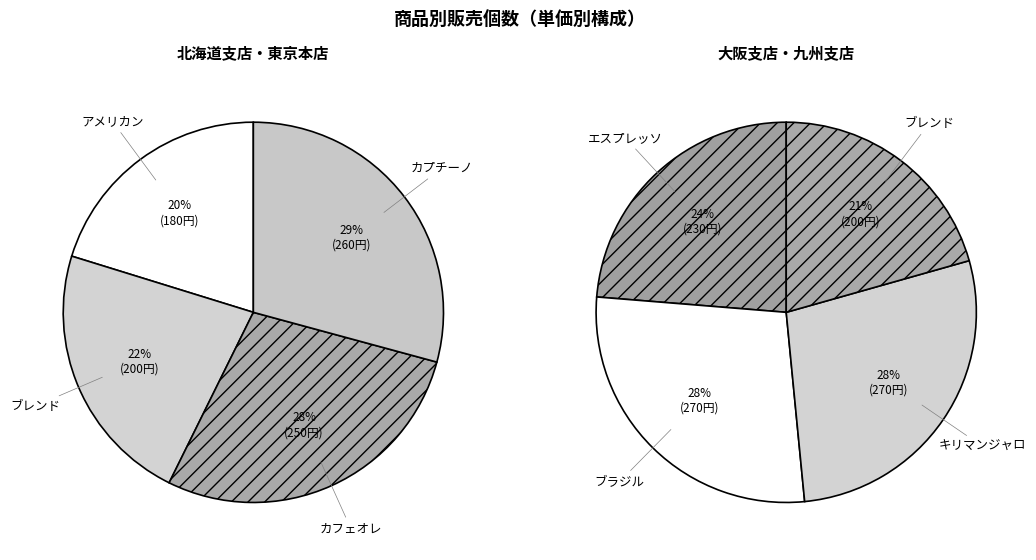

Does any single category account for the majority?

No